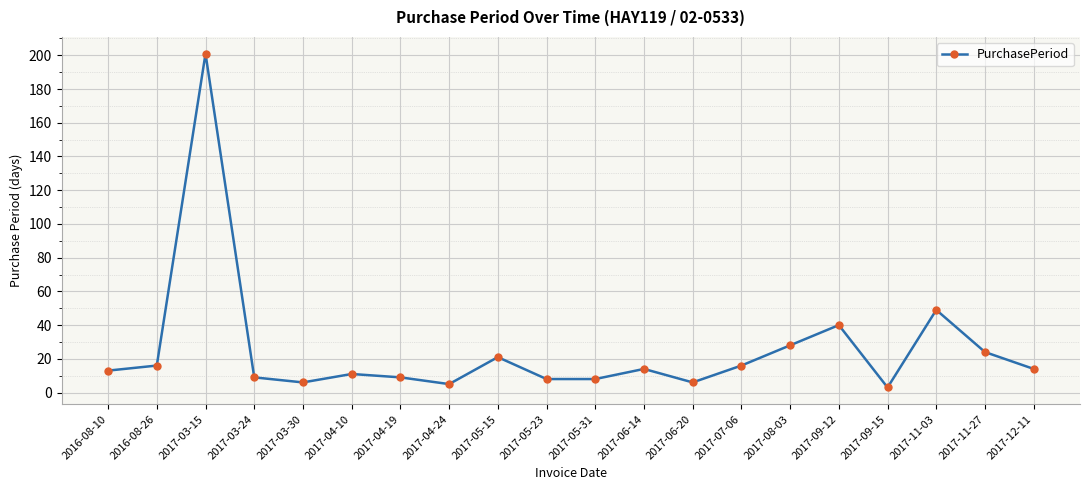

What is the value of the 10th point from the left?

8